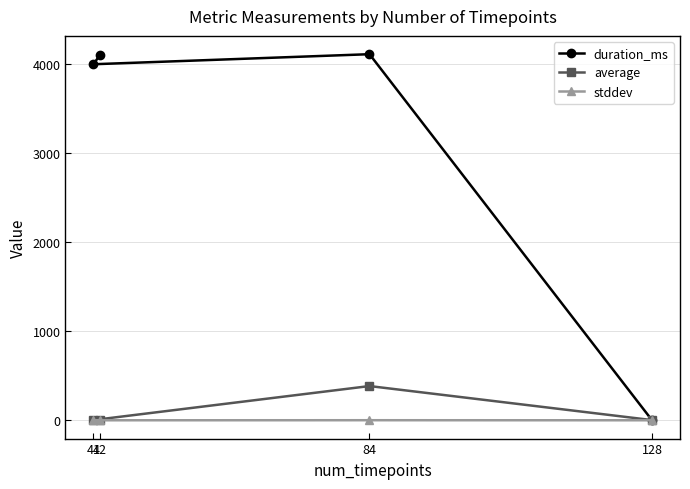

True or false: average has a value of 384.6 at 84.

True